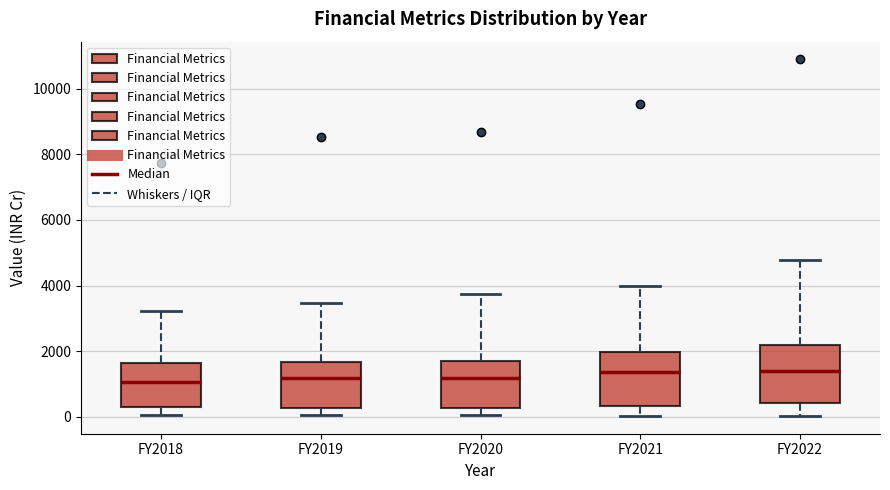

Where is the lower edge of the box for FY2022 on the y-axis? The values are not printed on the chart, so give them approximately, as read against the axis.

400